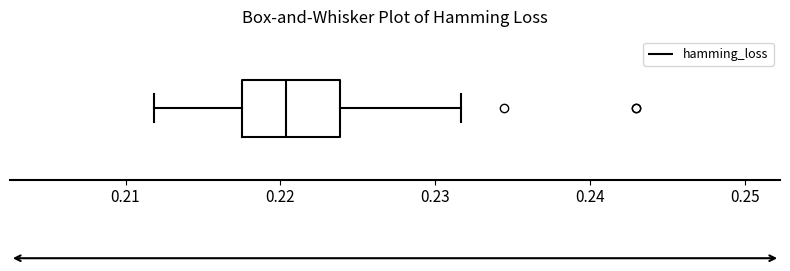

Read this box plot against the x-axis: the position of the median line, the range covered by the box, and the ends of both whiskers. The values are not printed on the chart, so give them approximately, as read against the axis.

median 0.220, box 0.218 to 0.224, whiskers 0.212 to 0.232